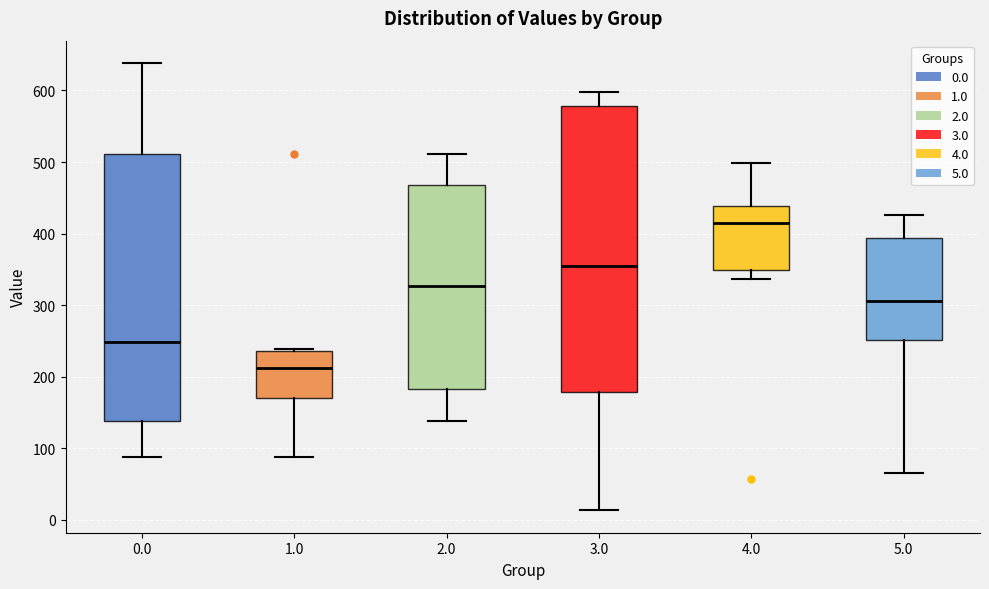

Reading left to right, read every box against the y-axis: the position of its median line, the range the box covers, and the ends of its whiskers. The values are not printed on the chart, so give them approximately, as read against the axis.

0.0: median 250, box 140 to 510, whiskers 90 to 640
1.0: median 210, box 170 to 240, whiskers 90 to 240
2.0: median 330, box 180 to 470, whiskers 140 to 510
3.0: median 350, box 180 to 580, whiskers 10 to 600
4.0: median 420, box 350 to 440, whiskers 340 to 500
5.0: median 310, box 250 to 390, whiskers 70 to 430